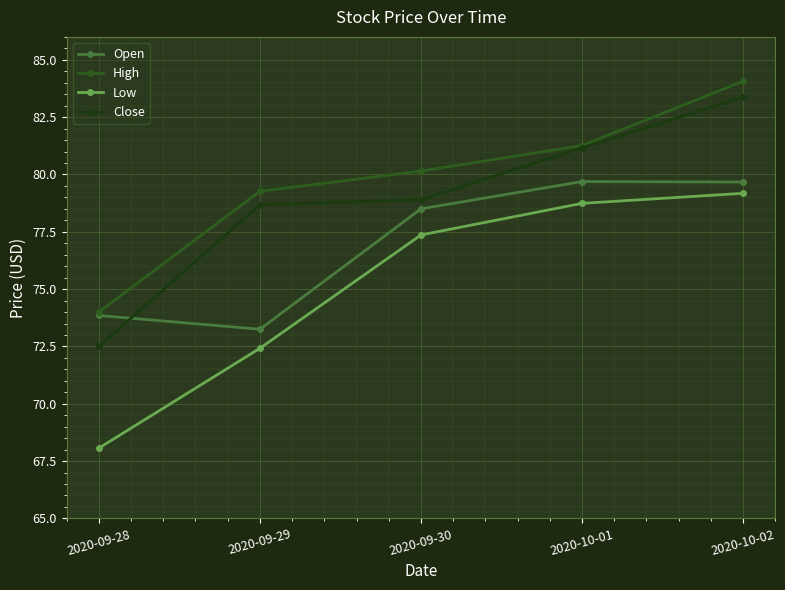

What is the sum of the High values at 2020-09-30 and 2020-09-29?

159.4